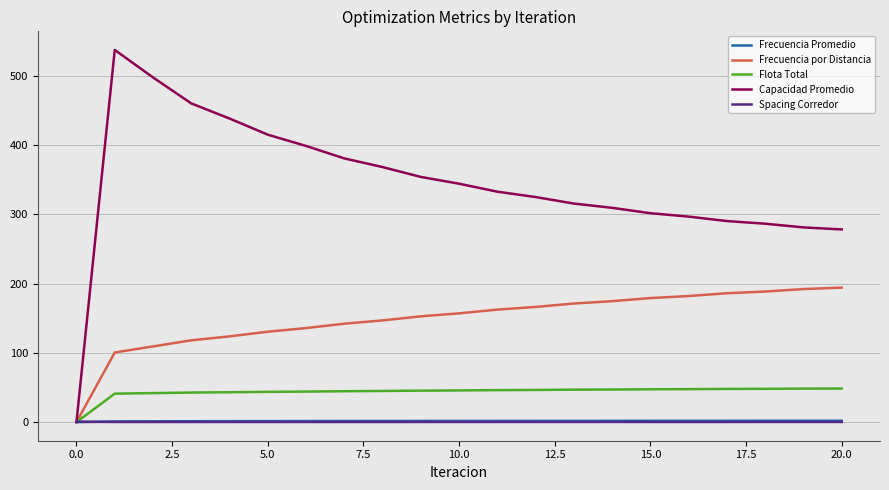

Which series has the largest total across all categories?

Capacidad Promedio